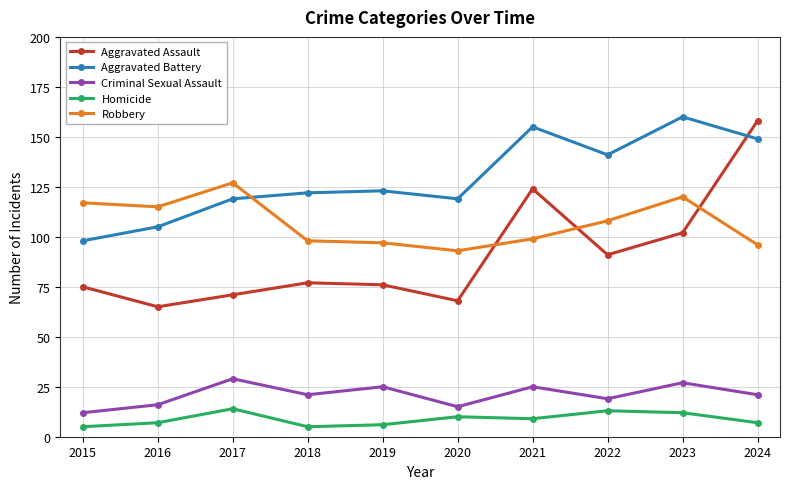

What value does the Aggravated Assault series have at 2022?

91